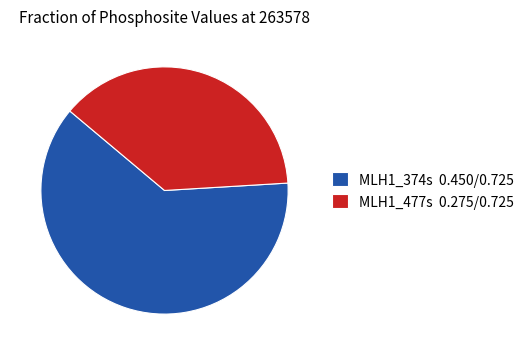

The MLH1_477s 0.275/0.725 slice represents 38% of the pie. True or false?

True